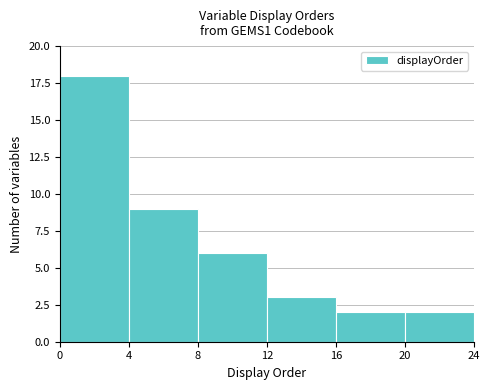

Reading left to right, transcribe this chart: for each bar, give the range it covers on the x-axis and its height. The values are not printed on the chart, so give them approximately, as read against the axis.

0 to 4: 18
4 to 8: 9
8 to 12: 6
12 to 16: 3
16 to 20: 2
20 to 24: 2